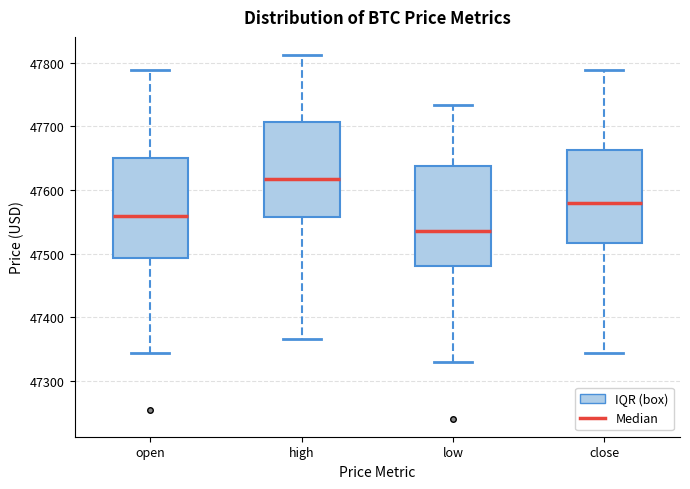

Reading left to right, transcribe this box plot: for each box, give where its median line is, the range the box spans, and where its two whiskers end, as read against the y-axis. The values are not printed on the chart, so give them approximately, as read against the axis.

open: median 47560, box 47490 to 47650, whiskers 47340 to 47790
high: median 47620, box 47560 to 47710, whiskers 47370 to 47810
low: median 47540, box 47480 to 47640, whiskers 47330 to 47730
close: median 47580, box 47520 to 47660, whiskers 47340 to 47790